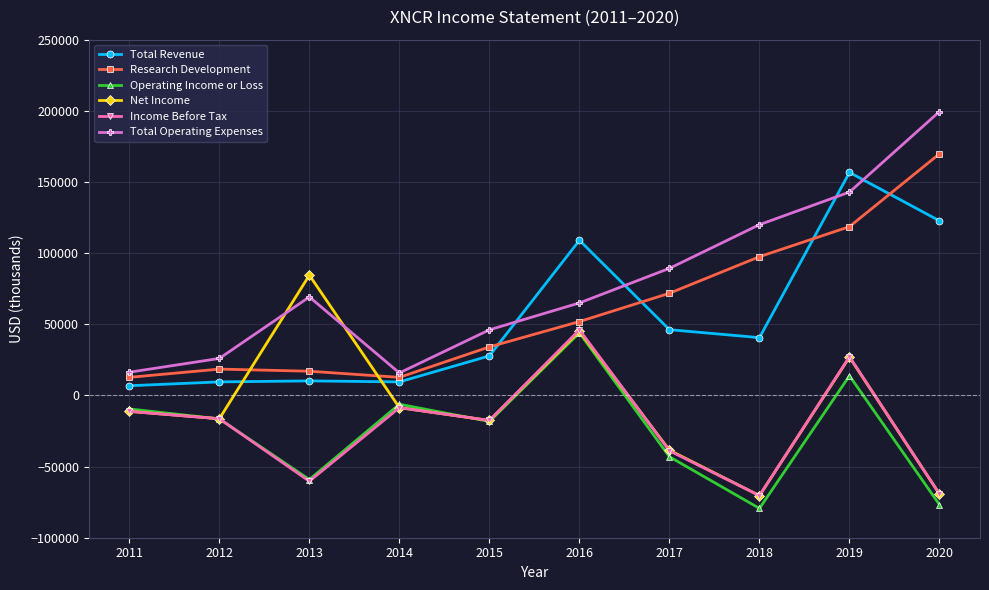

Where is the first local minimum for Income Before Tax?

2013